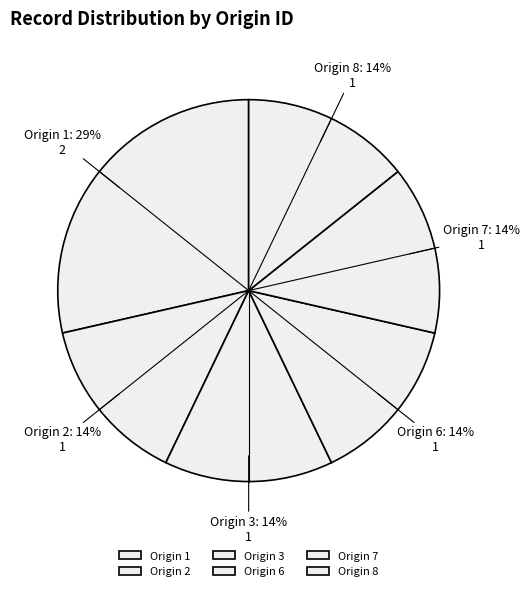

Combined, do Origin 6 and Origin 1 account for over 50%?

No